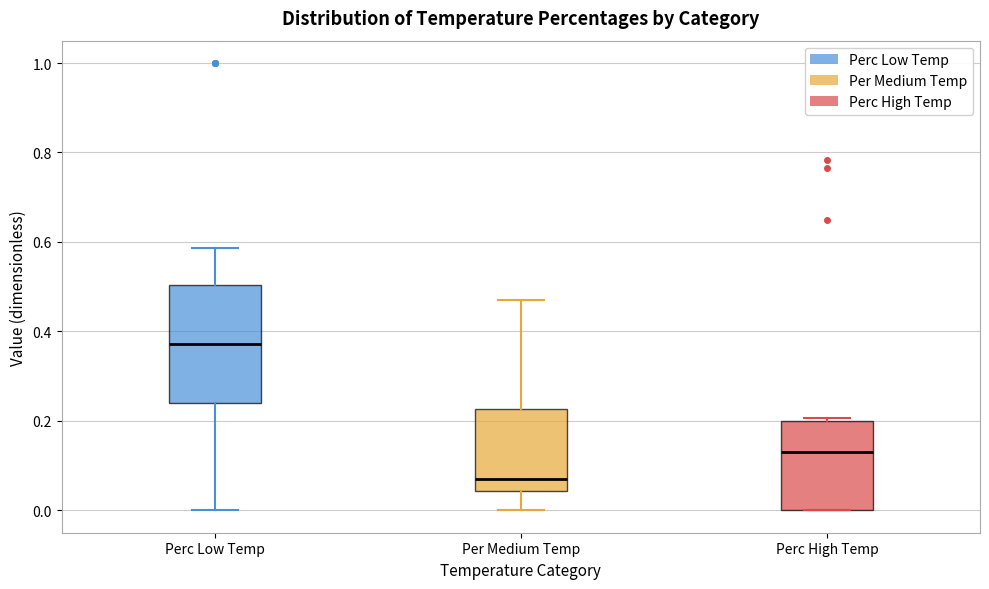

Where is the upper edge of the box for Perc High Temp on the y-axis? The values are not printed on the chart, so give them approximately, as read against the axis.

0.20